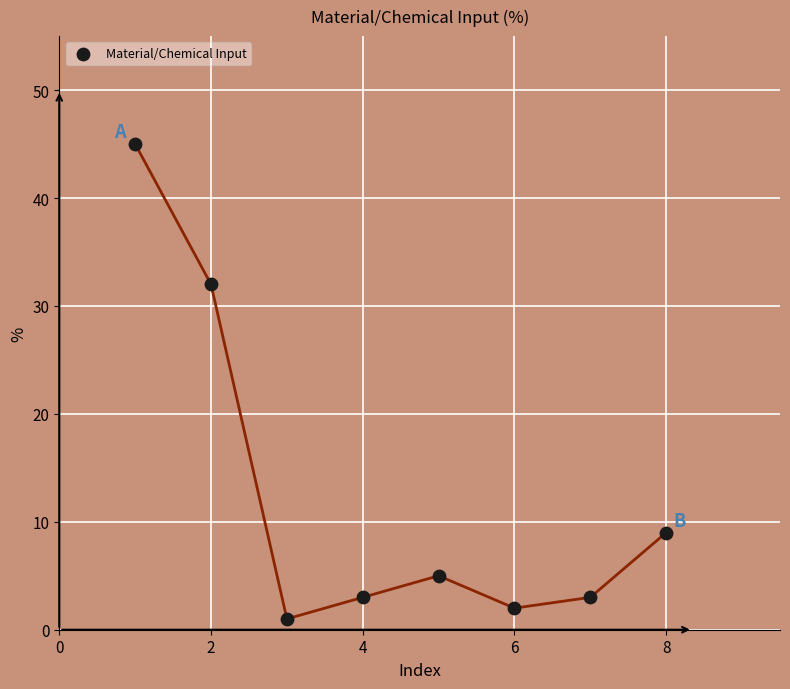

What is the range of Y values (max minus min)?

44